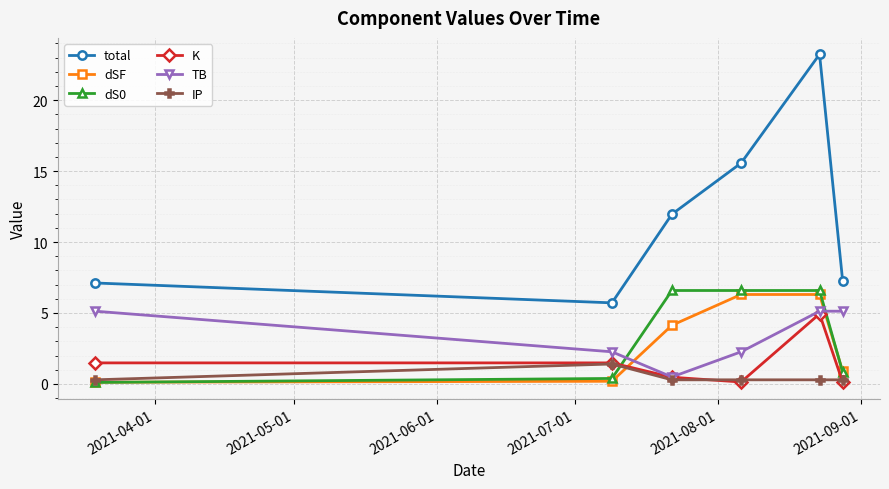

Which series has the largest total across all categories?

total